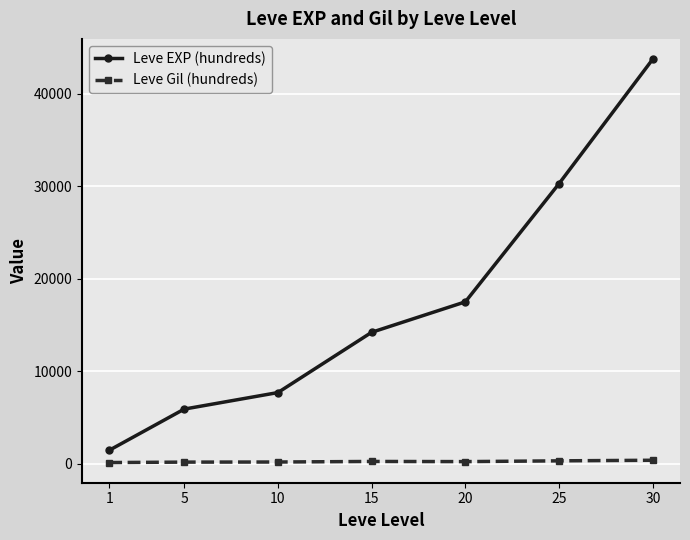

Between 1 and 15, which series saw the biggest shift?

Leve EXP (hundreds)